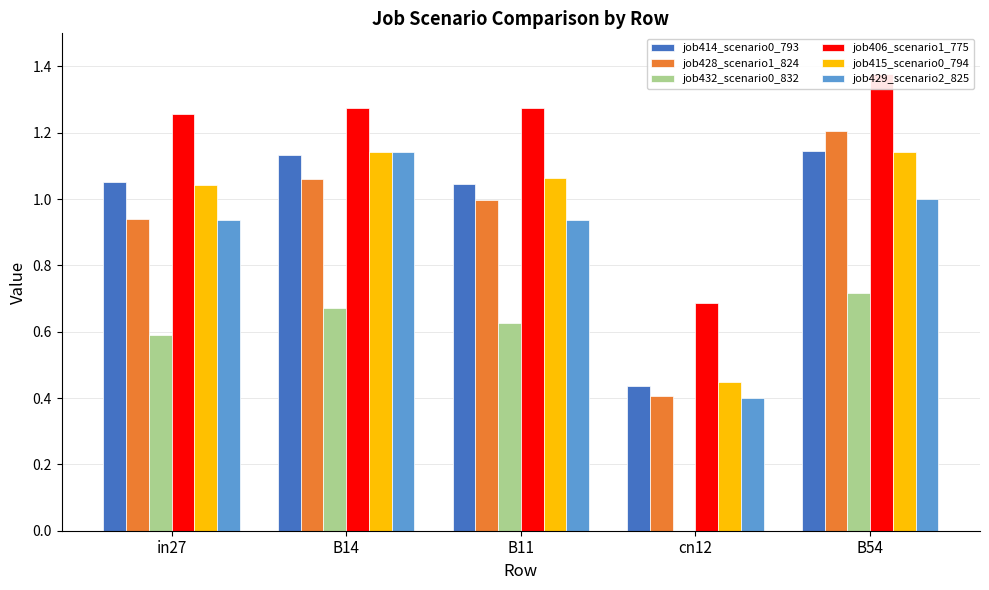

Where does the job414_scenario0_793 series first go above 1?

in27